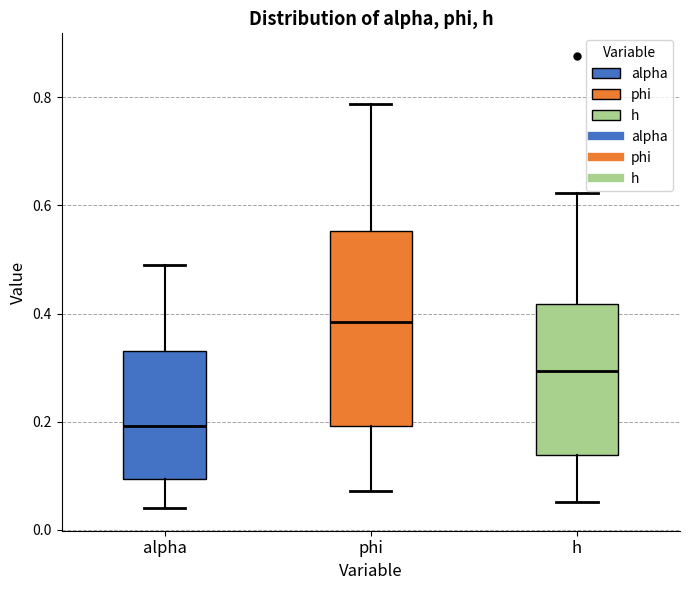

Reading left to right, read every box against the y-axis: the position of its median line, the range the box covers, and the ends of its whiskers. The values are not printed on the chart, so give them approximately, as read against the axis.

alpha: median 0.20, box 0.10 to 0.34, whiskers 0.04 to 0.48
phi: median 0.38, box 0.20 to 0.56, whiskers 0.08 to 0.78
h: median 0.30, box 0.14 to 0.42, whiskers 0.06 to 0.62